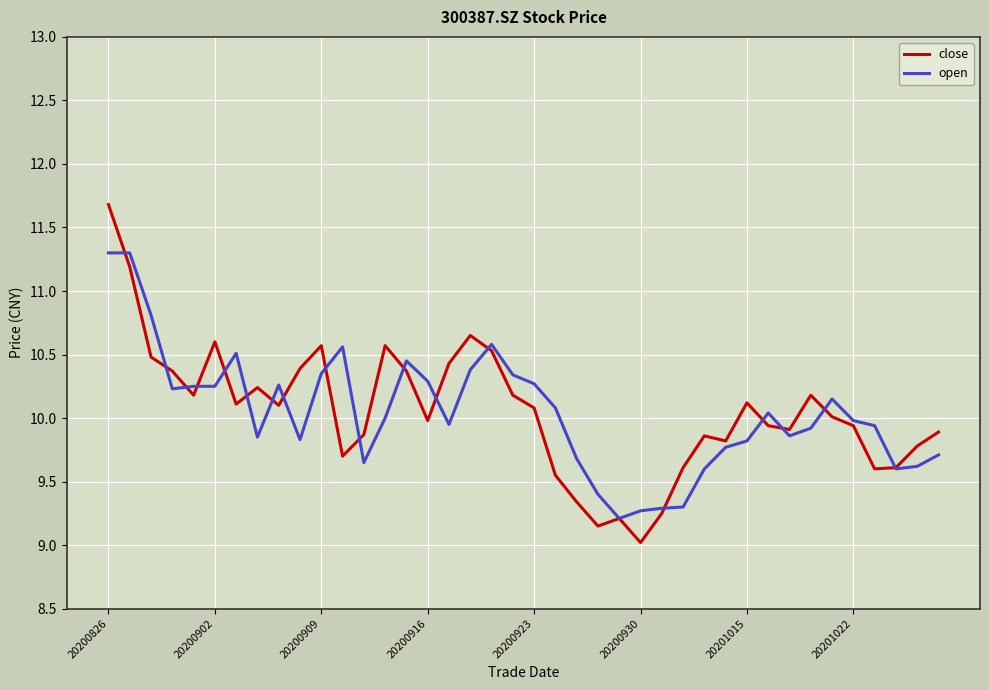

What is the greatest value displayed?

11.7